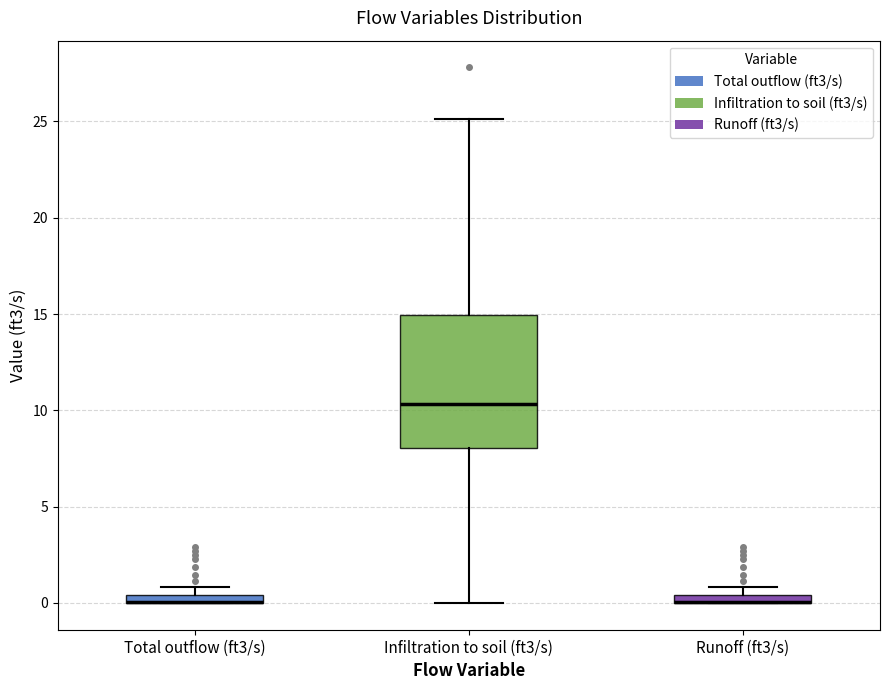

Comparing the boxes themselves (not the whiskers), which one is the tallest?

Infiltration to soil (ft3/s)